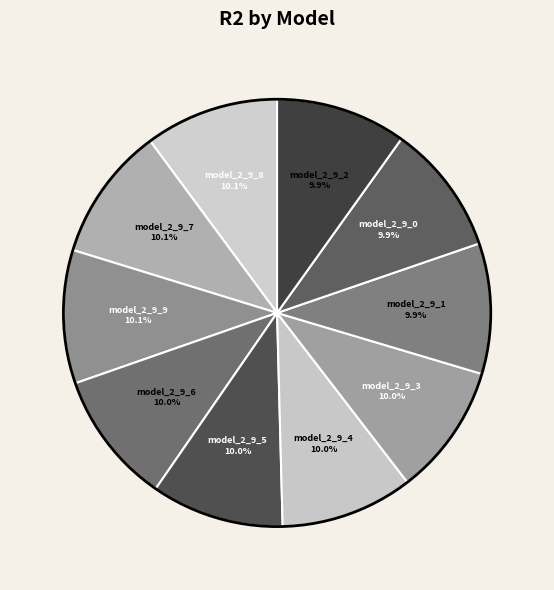

What percentage do model_2_9_7 and model_2_9_0 together represent?

20.0%